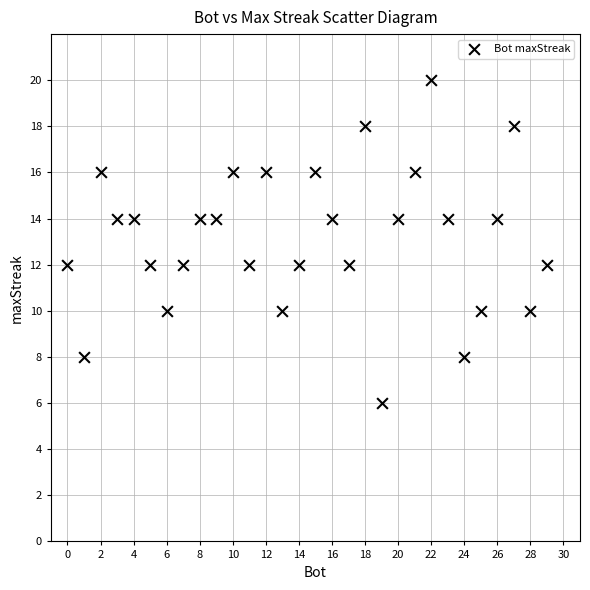

What is the range of Y values (max minus min)?

14